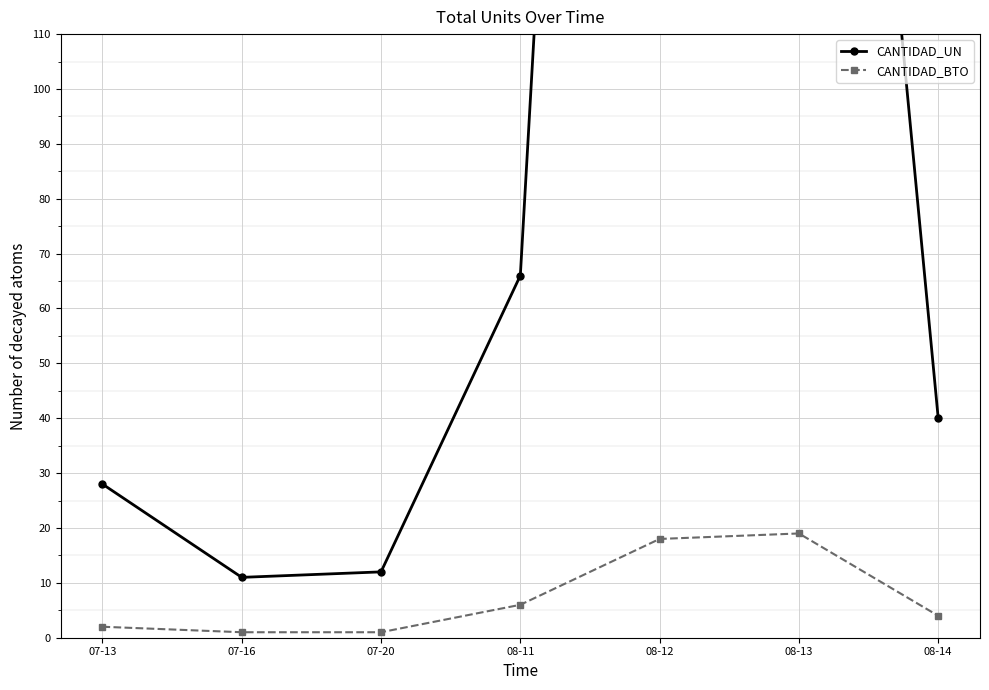

What is the value of the CANTIDAD_BTO point at the 1st from the left?

2